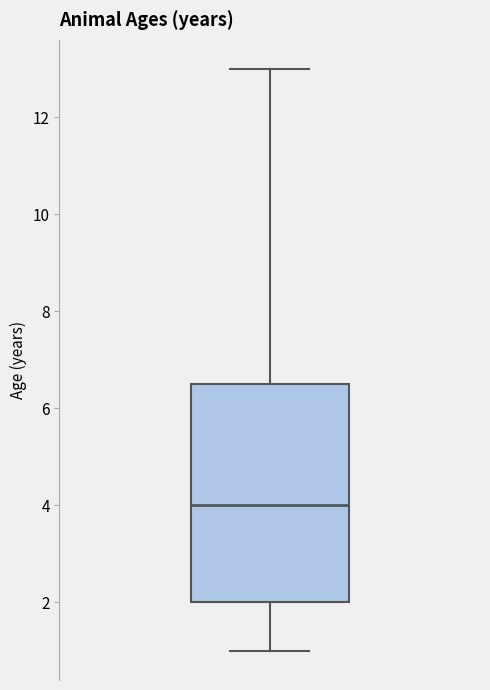

Read this box plot against the y-axis: the position of the median line, the range covered by the box, and the ends of both whiskers. The values are not printed on the chart, so give them approximately, as read against the axis.

median 4.0, box 2.0 to 6.6, whiskers 1.0 to 13.0